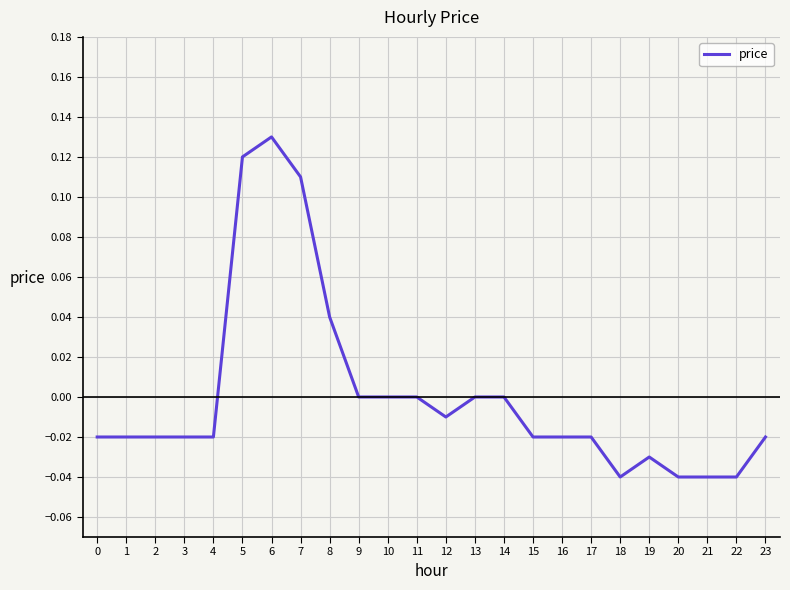

Which has a higher value, 12 or 2?

12